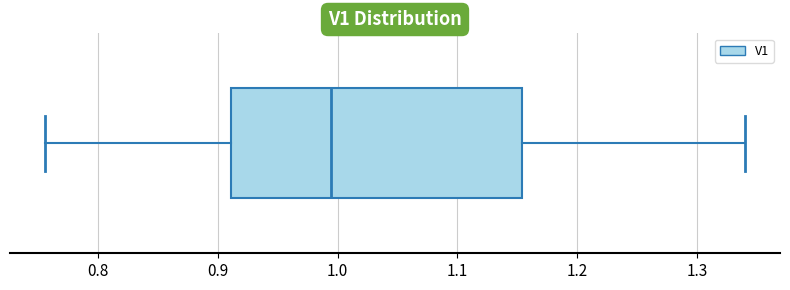

Read this box plot against the x-axis: the position of the median line, the range covered by the box, and the ends of both whiskers. The values are not printed on the chart, so give them approximately, as read against the axis.

median 0.99, box 0.91 to 1.15, whiskers 0.76 to 1.34